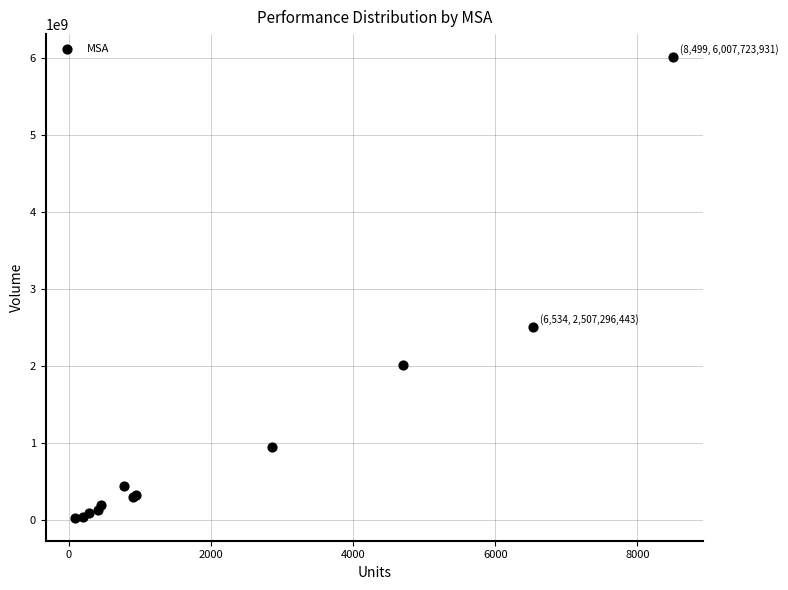

What Y value in the scatter plot is closest to 3019366240?

2507296443